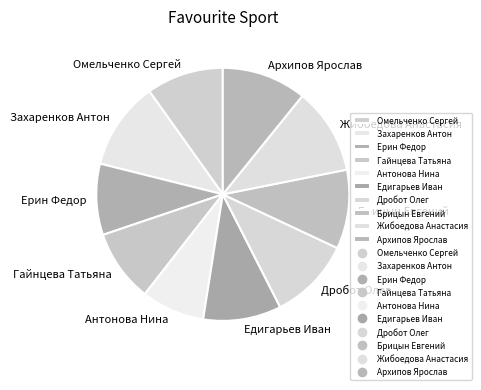

Is it true that Гайнцева Татьяна is 9% of the pie?

True